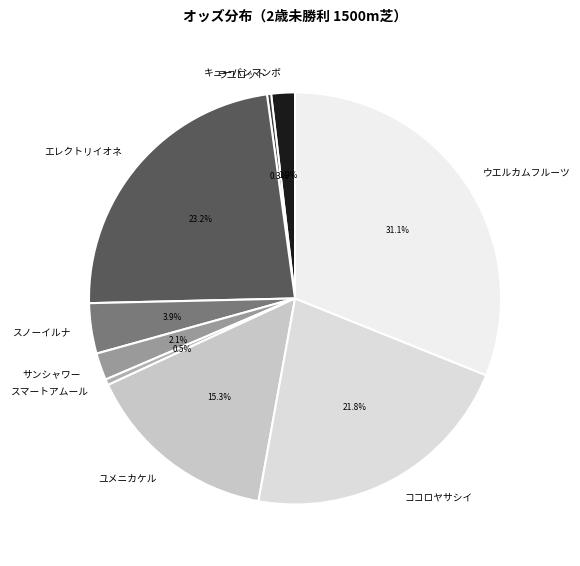

To the nearest percent, what is the difference between the largest and smallest slice percentages?

31%